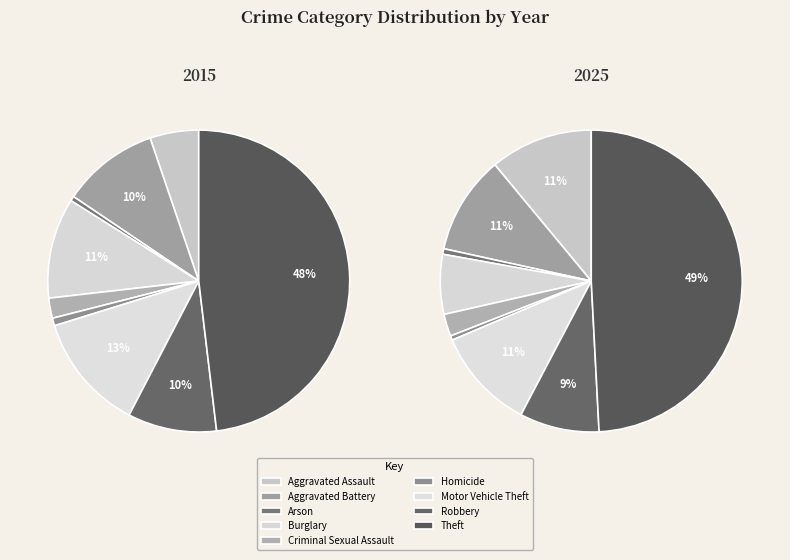

The 3 slice represents 1% of the pie. True or false?

False